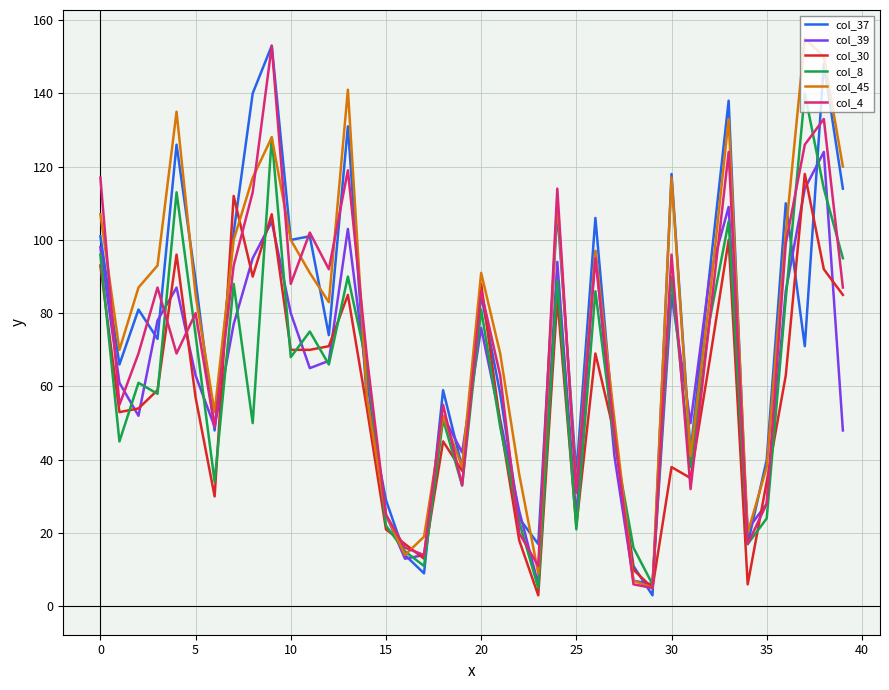

How many lines are shown in the chart?

6